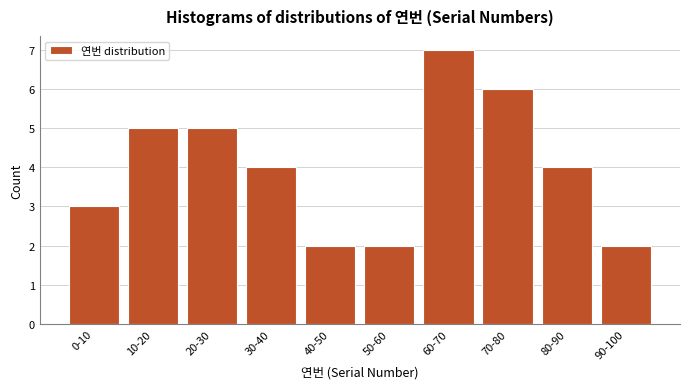

Reading right to left, transcribe all the data shown in this chart.

2	4	6	7	2	2	4	5	5	3